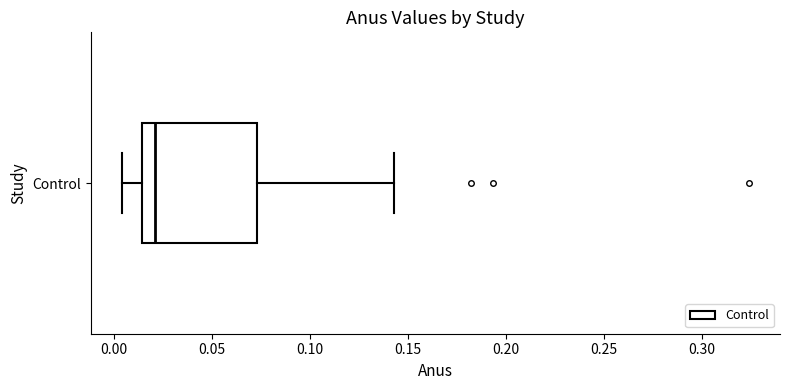

Transcribe this box plot: give where the median line is, the range the box spans, and where the two whiskers end, as read against the x-axis. The values are not printed on the chart, so give them approximately, as read against the axis.

median 0.020, box 0.015 to 0.075, whiskers 0.005 to 0.145